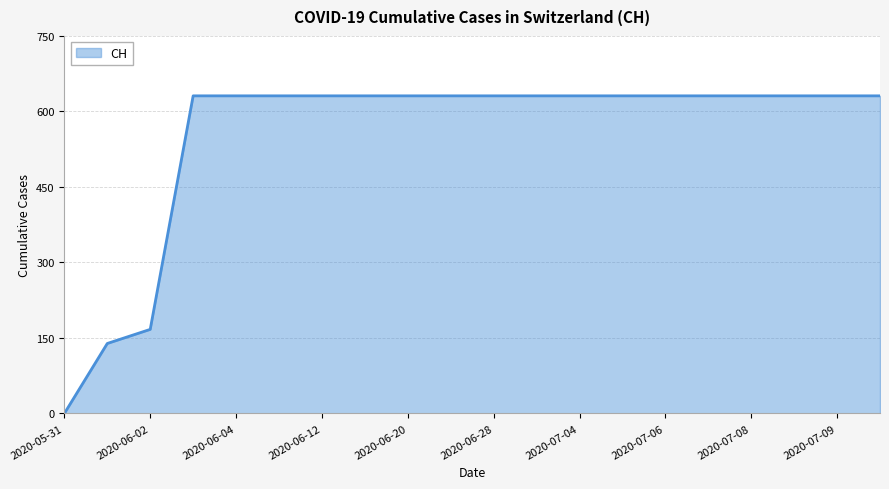

What is the greatest value displayed?

631